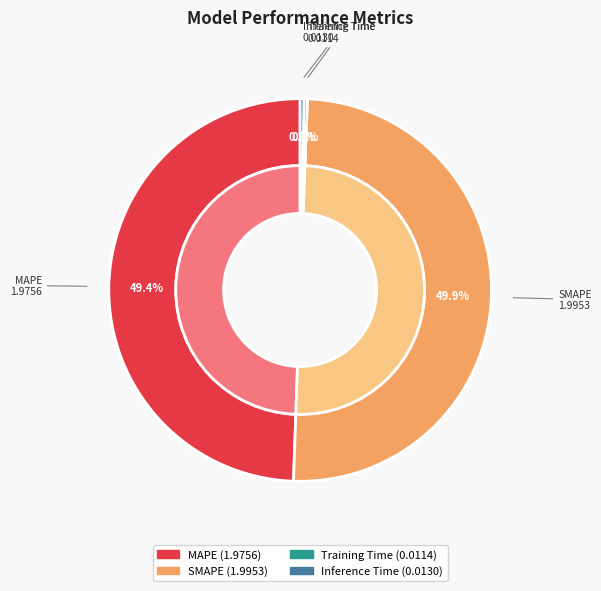

What is the change in value from MAPE to Inference Time?

-2.0